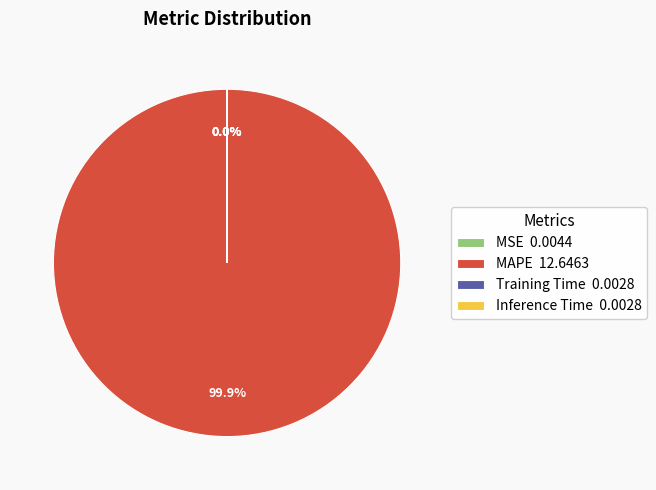

Which category accounts for the majority?

MAPE